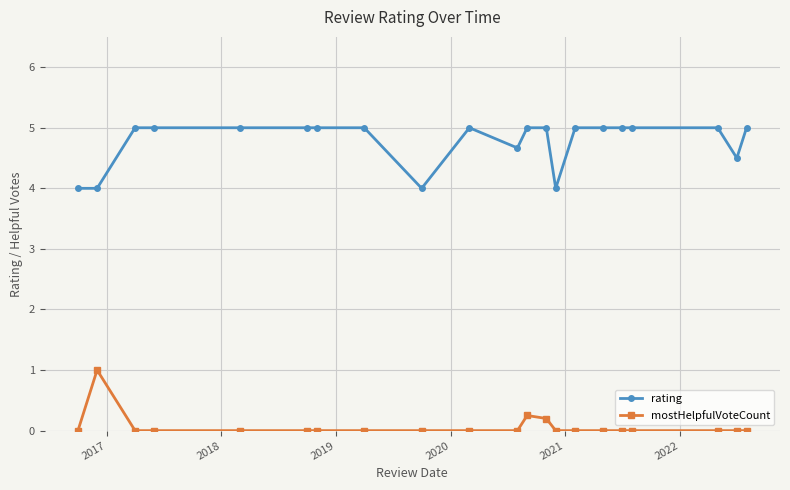

True or false: rating and mostHelpfulVoteCount intersect in this chart.

False